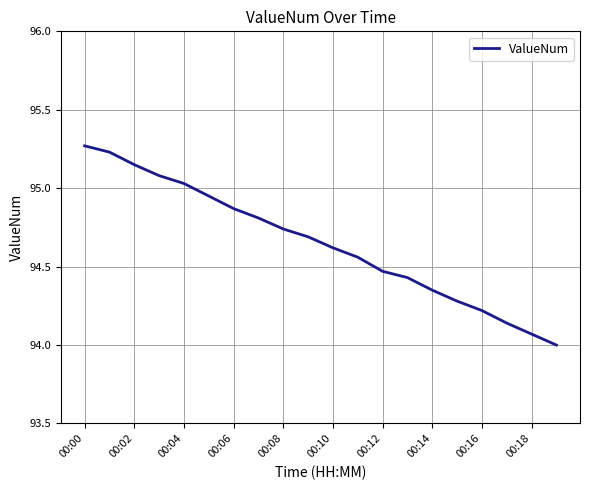

What is the ratio of the value at 00:12 to the value at 00:06?

1.0